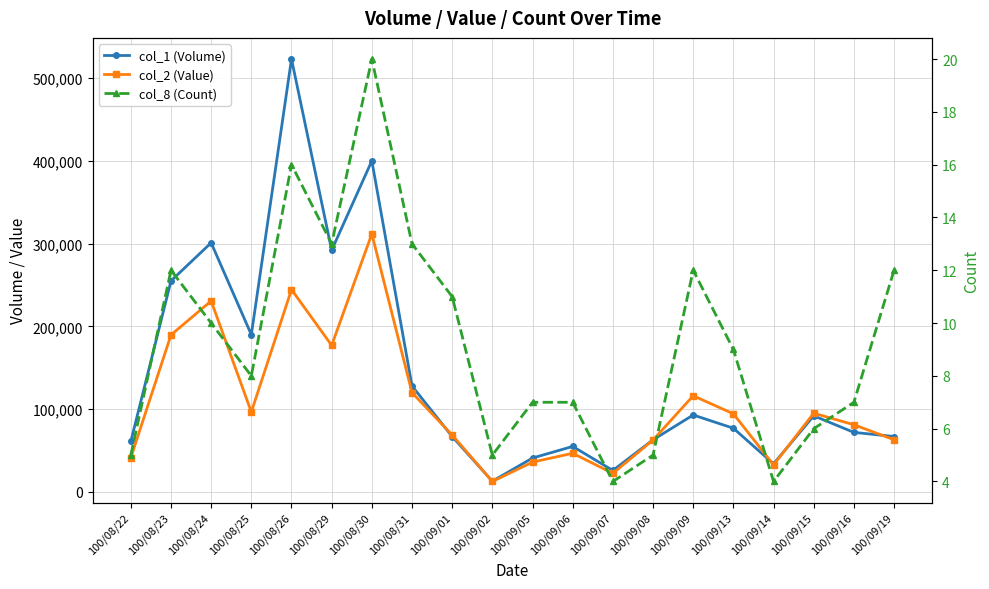

Count the number of categories in the chart.

20